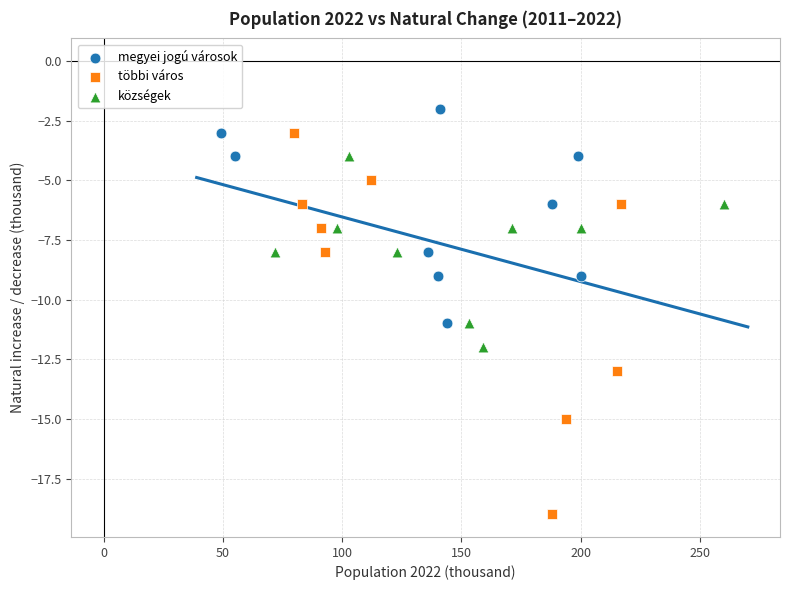

Which series reaches the maximum Y coordinate?

megyei jogú városok